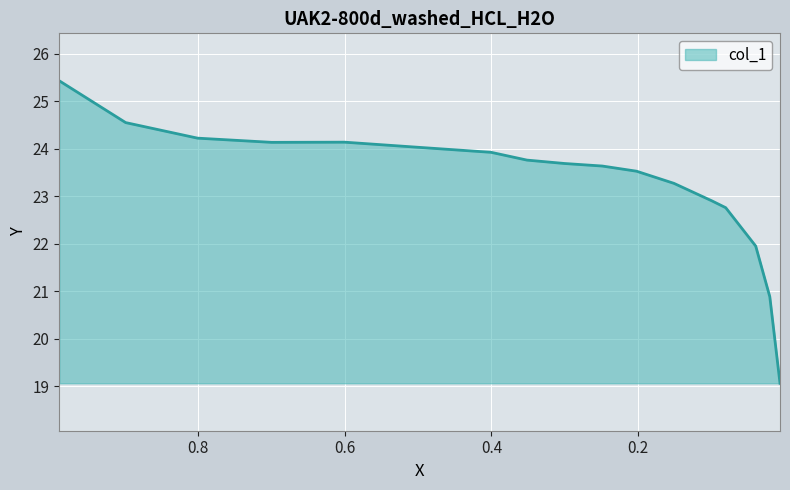

What is the sum of the values at 0.0066 and 0.4004?

43.0